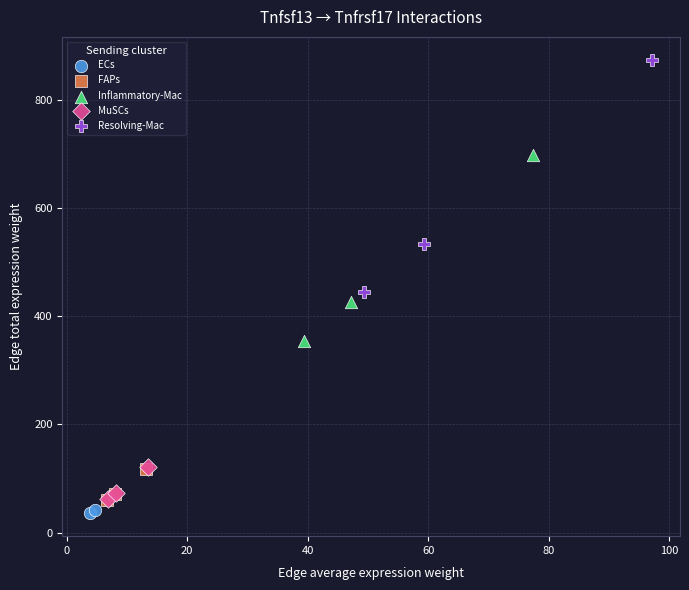

Which series has the widest spread of Y values?

Resolving-Mac